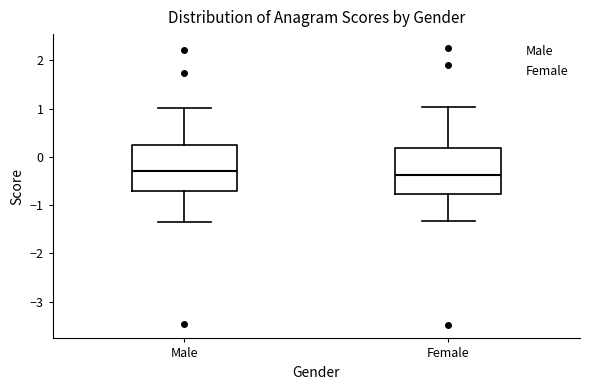

Reading left to right, read every box against the y-axis: the position of its median line, the range the box covers, and the ends of its whiskers. The values are not printed on the chart, so give them approximately, as read against the axis.

Male: median -0.3, box -0.7 to 0.2, whiskers -1.4 to 1.0
Female: median -0.4, box -0.8 to 0.2, whiskers -1.3 to 1.0